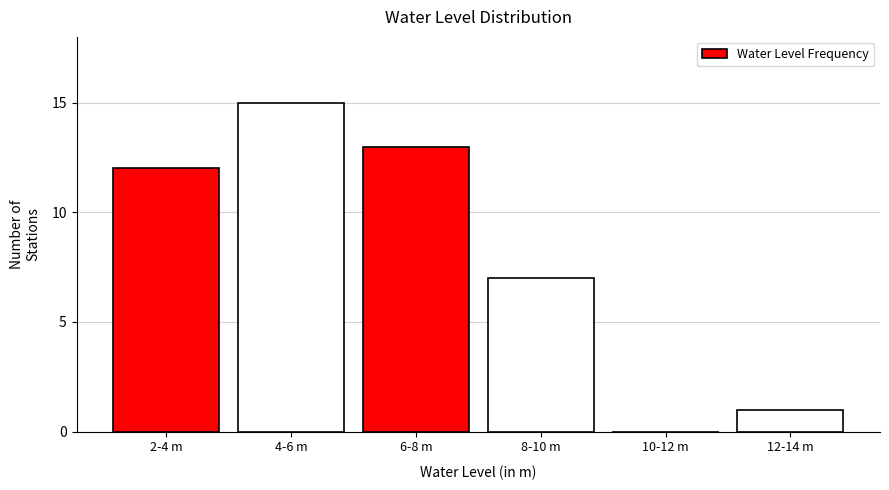

Reading left to right, transcribe all the data shown in this chart.

2-4 m=12	4-6 m=15	6-8 m=13	8-10 m=7	10-12 m=0	12-14 m=1